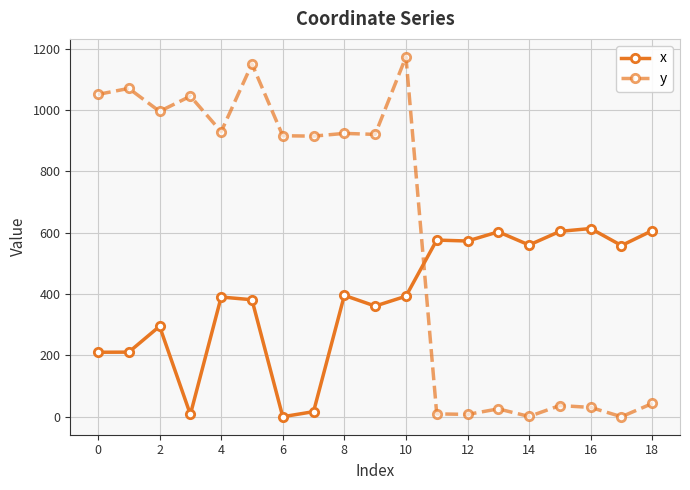

Rank the series by their maximum value, from lowest to highest.

x, y